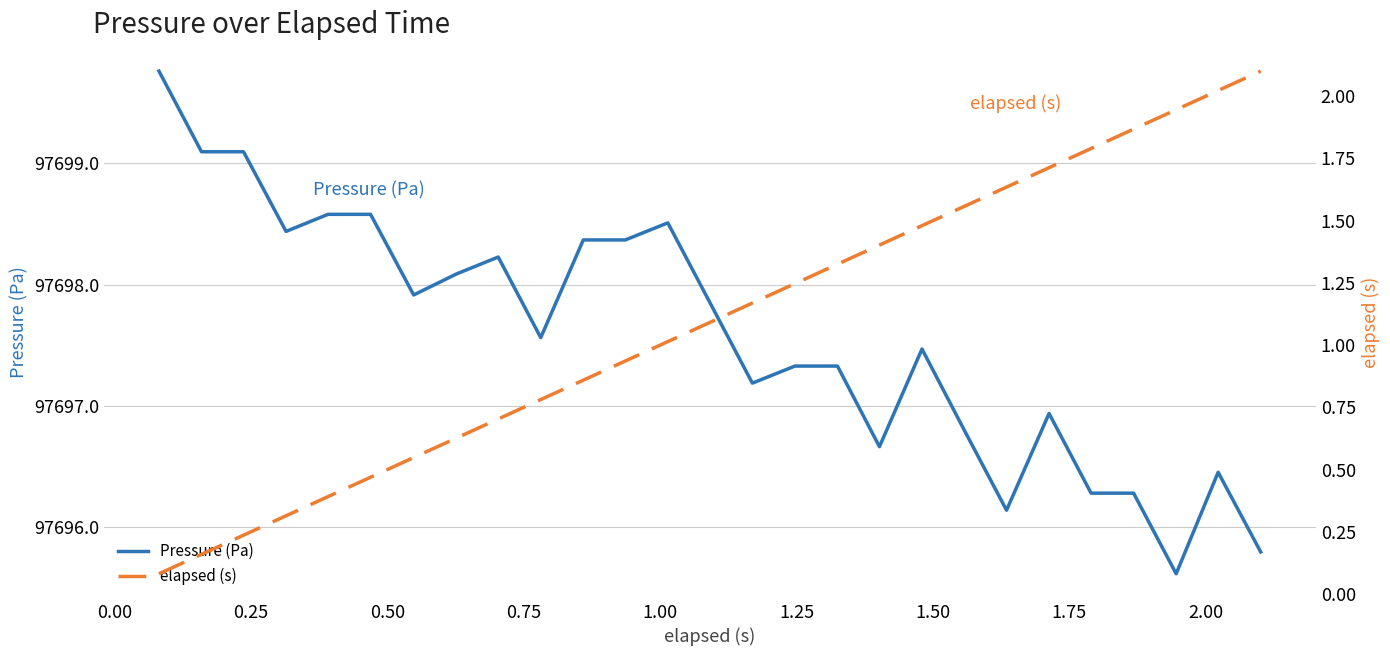

What is the highest value of the Pressure (Pa) series?

97699.8